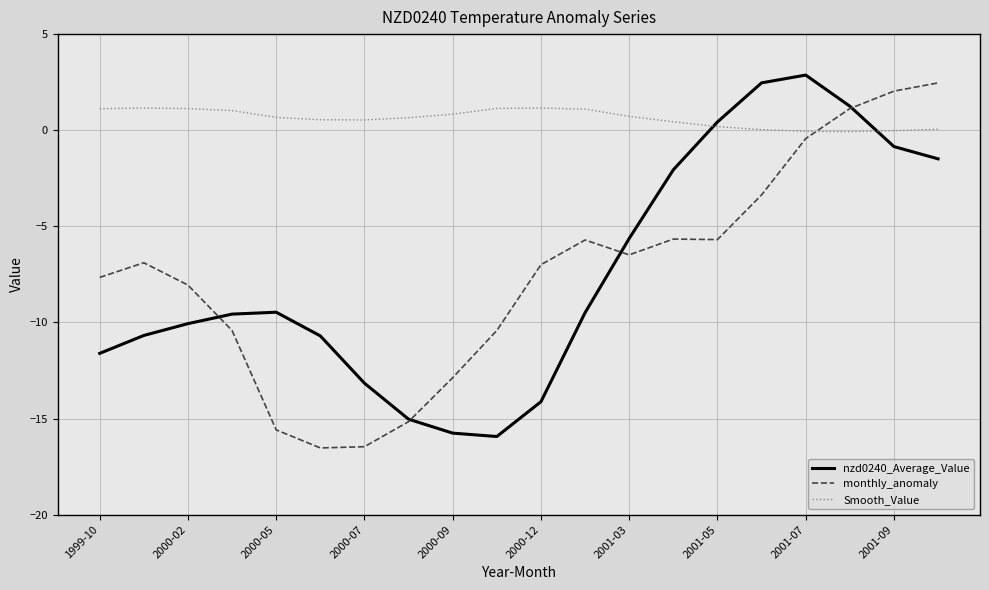

Which series has the largest total across all categories?

Smooth_Value